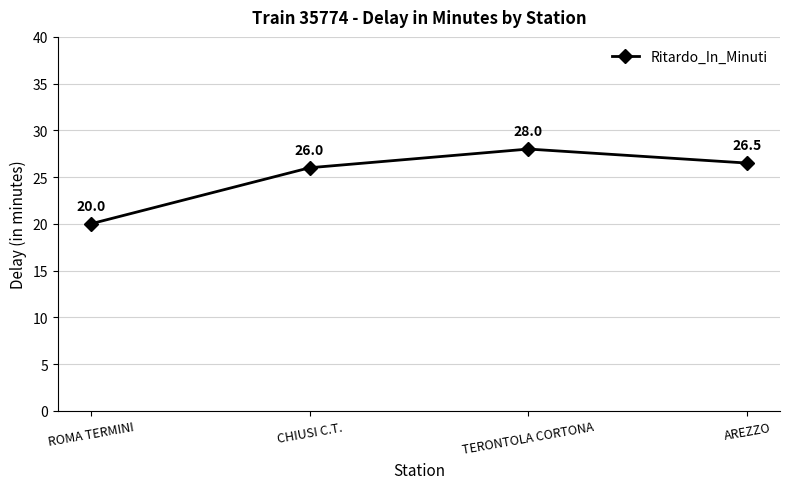

How many values are below 26?

1